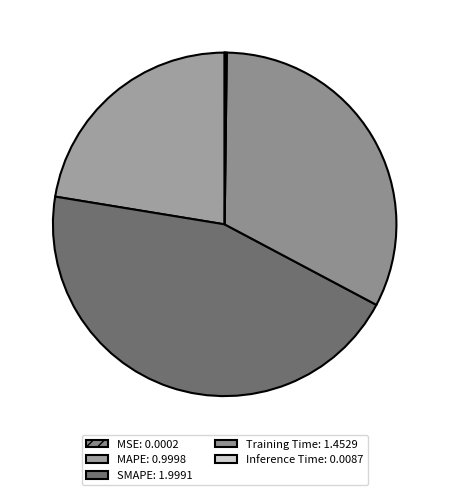

How many slices are in this pie chart?

5